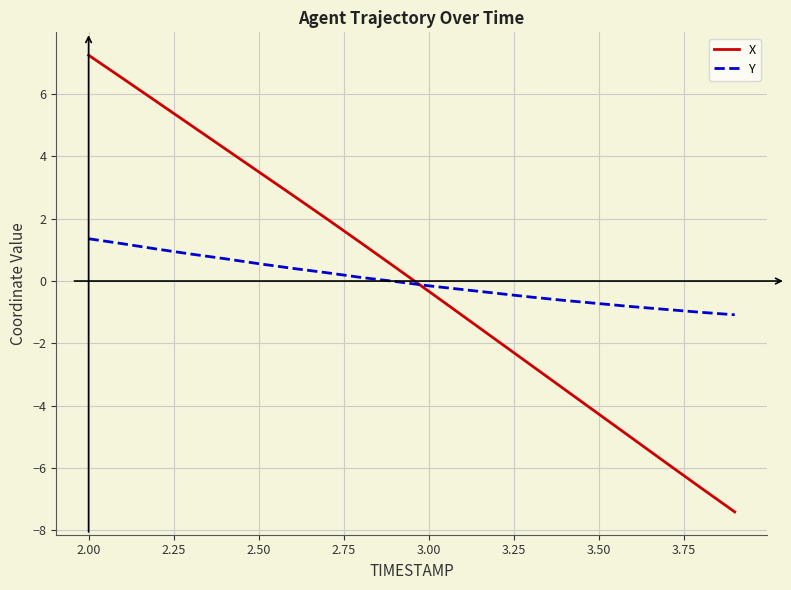

What is the greatest value displayed?

7.2